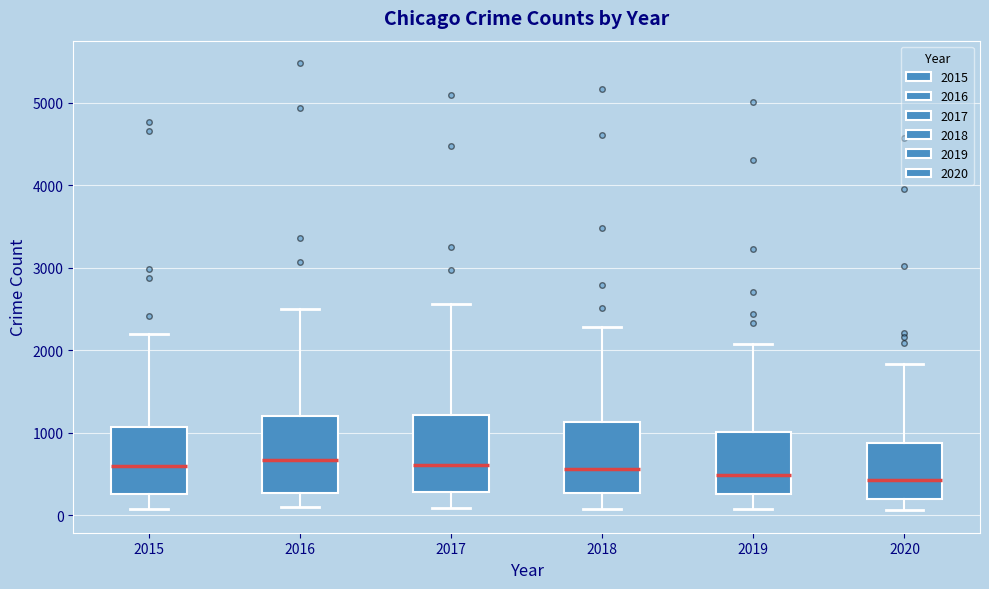

Reading left to right, transcribe this box plot: for each box, give where its median line is, the range the box spans, and where its two whiskers end, as read against the y-axis. The values are not printed on the chart, so give them approximately, as read against the axis.

2015: median 600, box 300 to 1100, whiskers 100 to 2200
2016: median 700, box 300 to 1200, whiskers 100 to 2500
2017: median 600, box 300 to 1200, whiskers 100 to 2600
2018: median 600, box 300 to 1100, whiskers 100 to 2300
2019: median 500, box 300 to 1000, whiskers 100 to 2100
2020: median 400, box 200 to 900, whiskers 100 to 1800